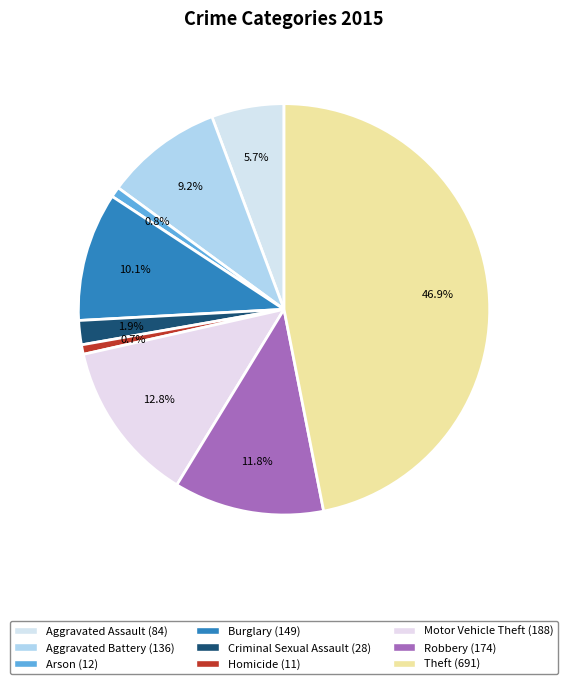

What is the change in value from Aggravated Battery to Theft?

+555